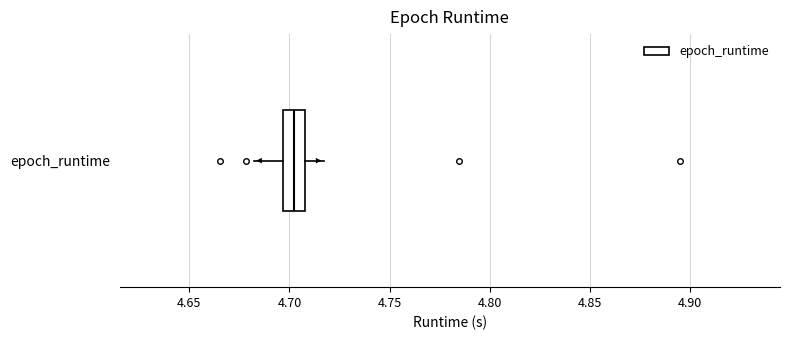

Where does the median line of the box for epoch_runtime sit on the x-axis? The values are not printed on the chart, so give them approximately, as read against the axis.

4.700